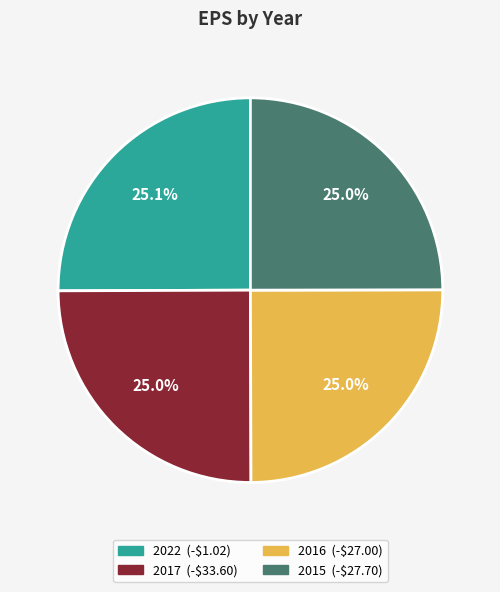

Does 2017 account for over 50% of the chart?

No